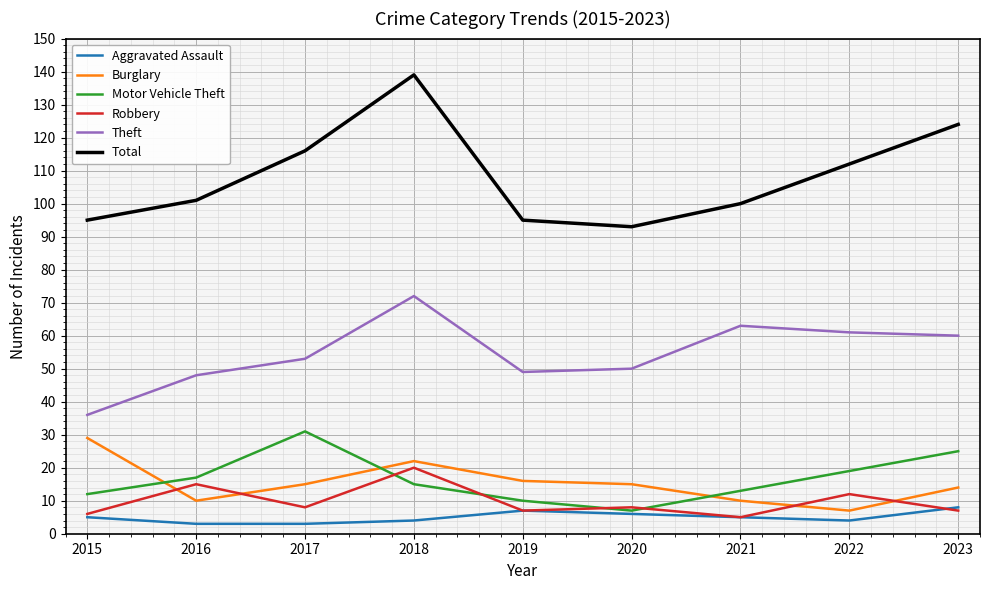

What is the spread (max minus min) of values at 2019?

88